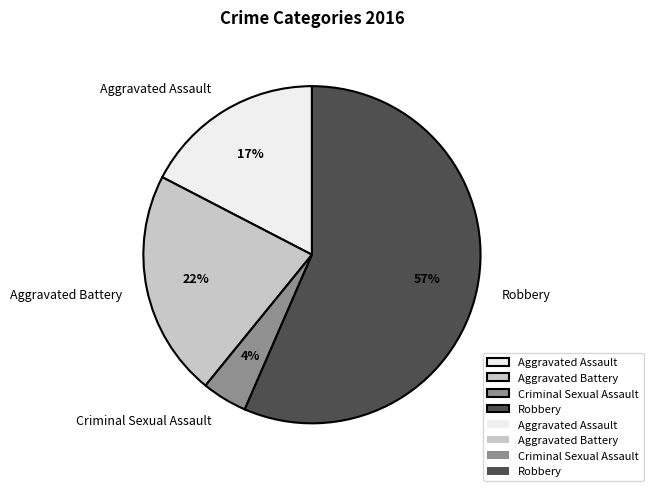

Which has a higher value, Aggravated Assault or Robbery?

Robbery